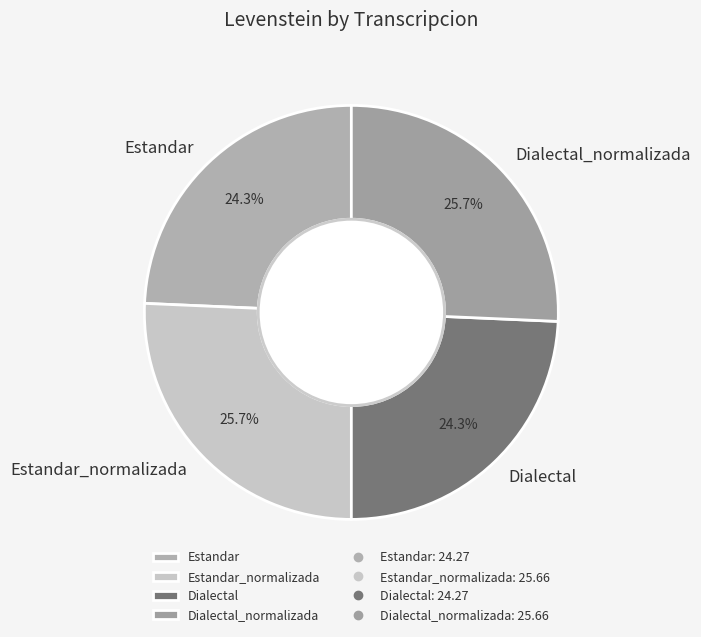

The Estandar slice represents 24% of the pie. True or false?

True